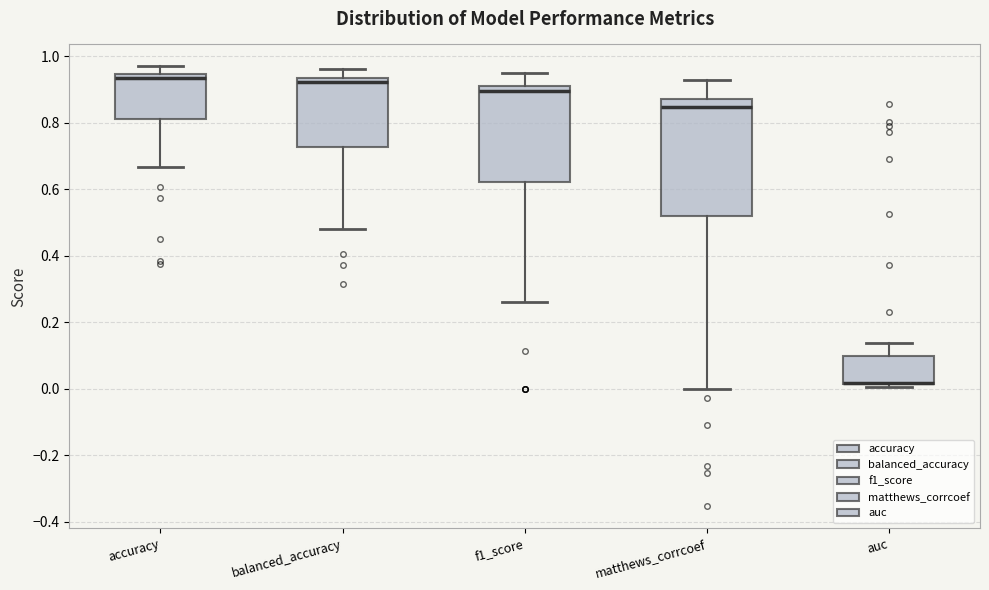

Reading left to right, read every box against the y-axis: the position of its median line, the range the box covers, and the ends of its whiskers. The values are not printed on the chart, so give them approximately, as read against the axis.

accuracy: median 0.94 (just below the box's upper edge), box 0.82 to 0.94, whiskers 0.66 to 0.98
balanced_accuracy: median 0.92, box 0.72 to 0.94, whiskers 0.48 to 0.96
f1_score: median 0.90 (just below the box's upper edge), box 0.62 to 0.90, whiskers 0.26 to 0.96
matthews_corrcoef: median 0.84, box 0.52 to 0.88, whiskers 0.00 to 0.92
auc: median 0.02 (drawn on the box's lower edge), box 0.02 to 0.10, whiskers 0.00 to 0.14